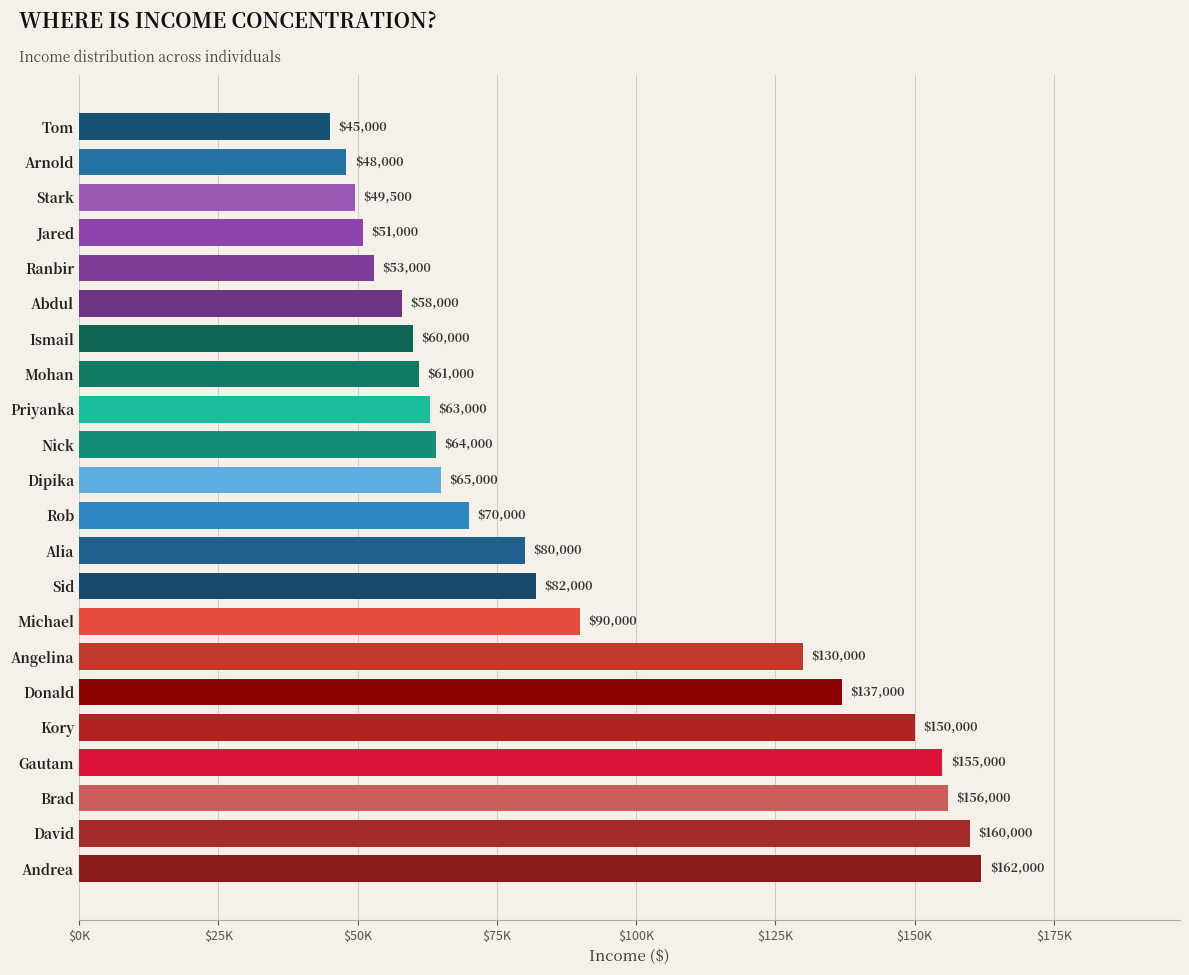

Are the bars horizontal?

Yes